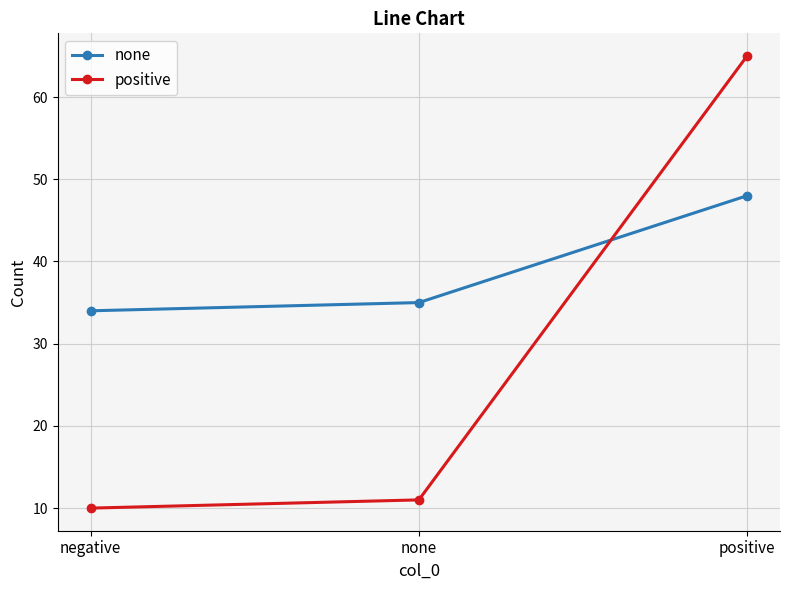

What value does the none series have at negative?

34